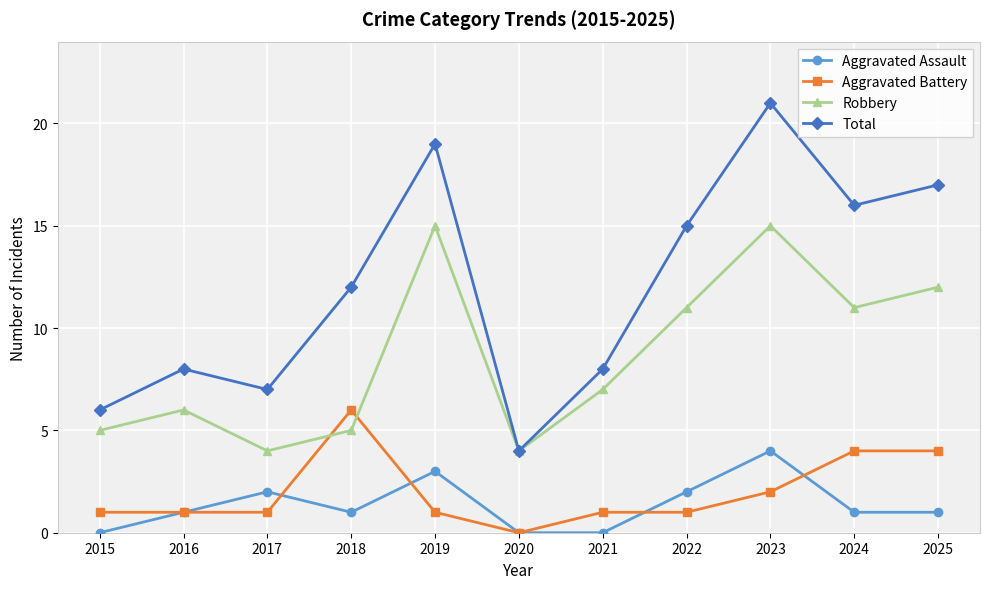

Reading left to right, extract all data points from this chart.

Aggravated Assault: 0	1	2	1	3	0	0	2	4	1	1
Aggravated Battery: 1	1	1	6	1	0	1	1	2	4	4
Robbery: 5	6	4	5	15	4	7	11	15	11	12
Total: 6	8	7	12	19	4	8	15	21	16	17